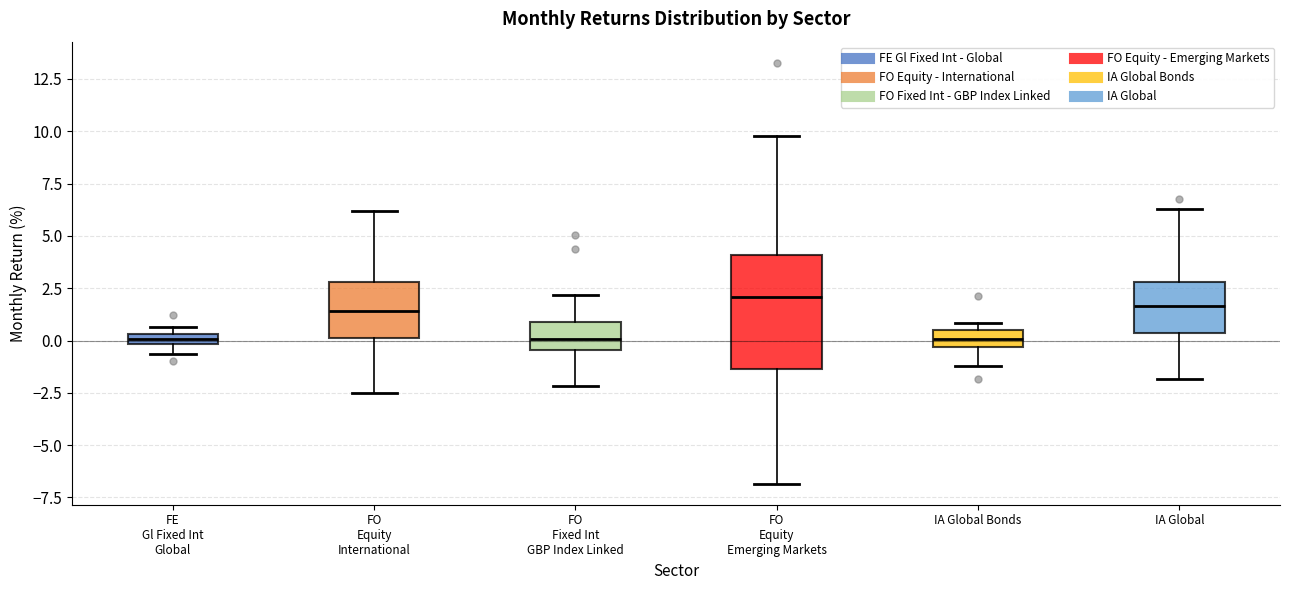

Which box is the tallest, from its lower edge to its upper edge?

FO Equity Emerging Markets